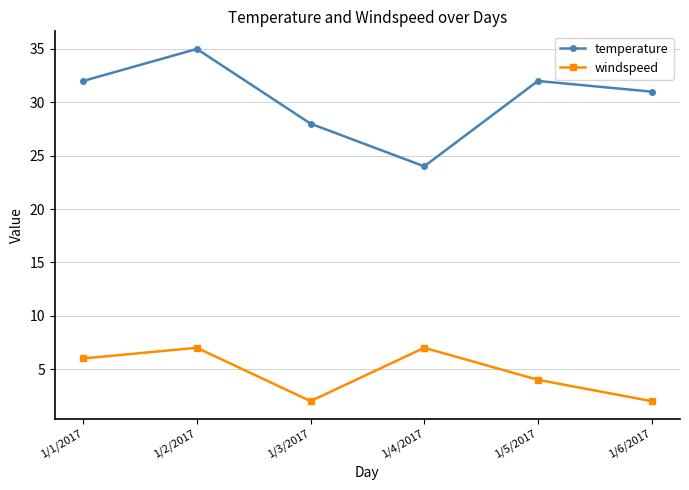

What is the spread (max minus min) of values at 1/4/2017?

17